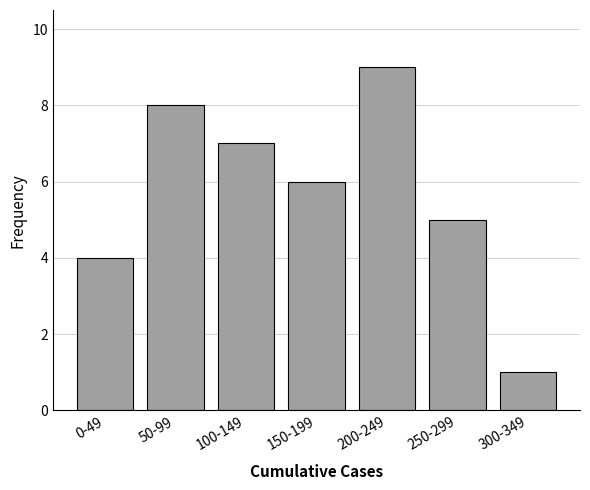

Reading right to left, what are all the values shown in this chart?

300-349=1	250-299=5	200-249=9	150-199=6	100-149=7	50-99=8	0-49=4